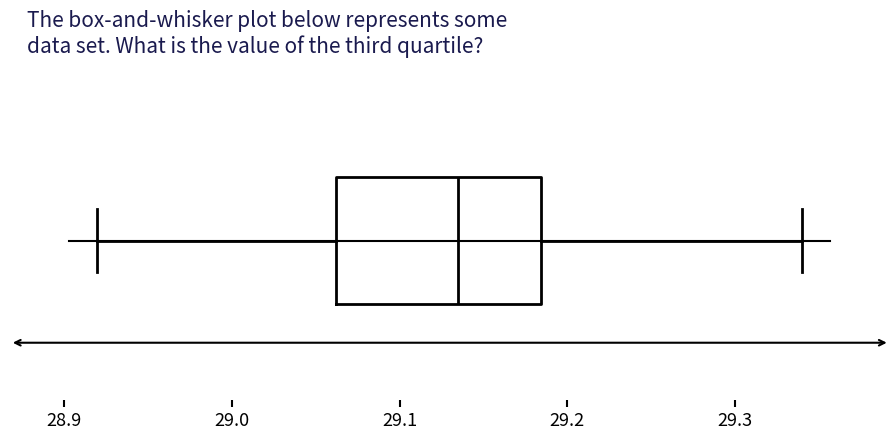

Transcribe this box plot: give where the median line is, the range the box spans, and where the two whiskers end, as read against the x-axis. The values are not printed on the chart, so give them approximately, as read against the axis.

median 29.13, box 29.06 to 29.18, whiskers 28.92 to 29.34